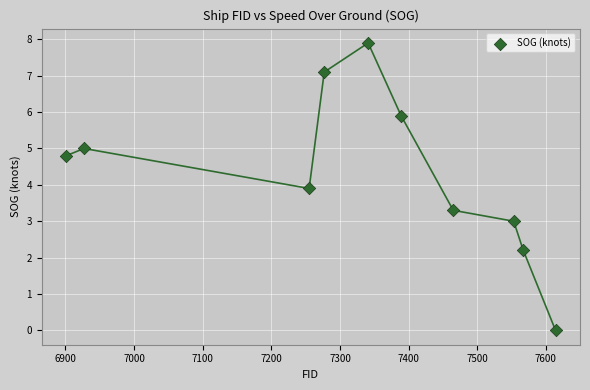

What is the range of Y values (max minus min)?

7.9